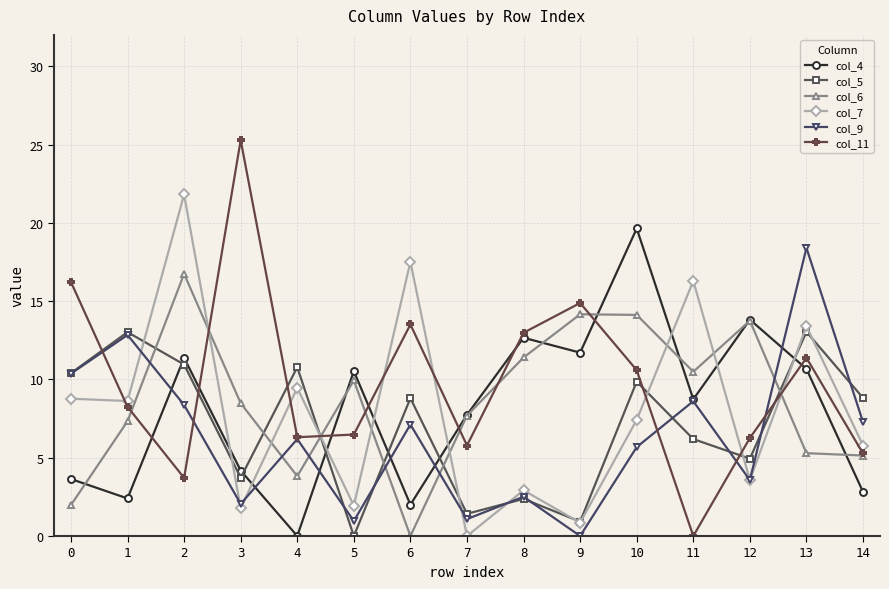

How many values in col_5 are above zero?

14